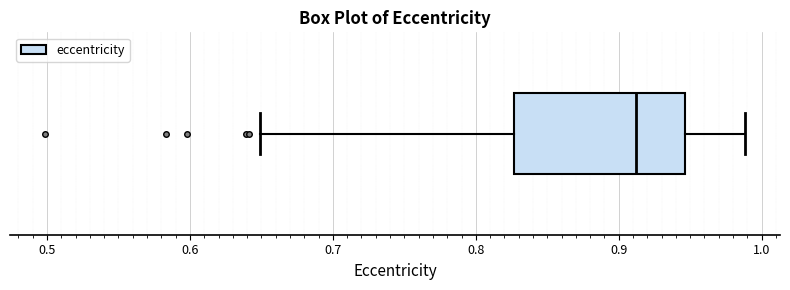

Read this box plot against the x-axis: the position of the median line, the range covered by the box, and the ends of both whiskers. The values are not printed on the chart, so give them approximately, as read against the axis.

median 0.91, box 0.83 to 0.95, whiskers 0.65 to 0.99